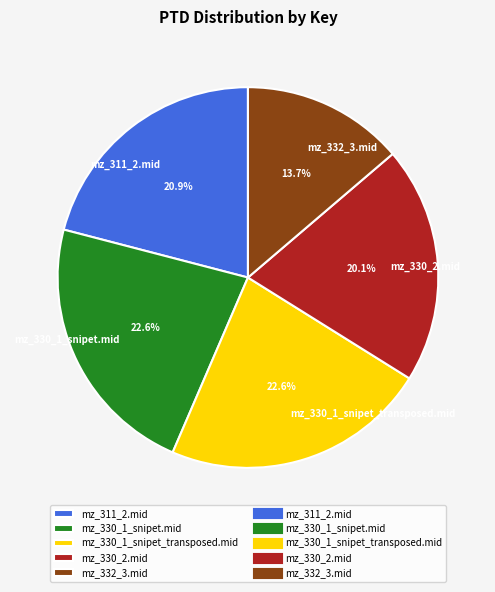

To the nearest percent, what portion does mz_330_1_snipet.mid represent?

23%